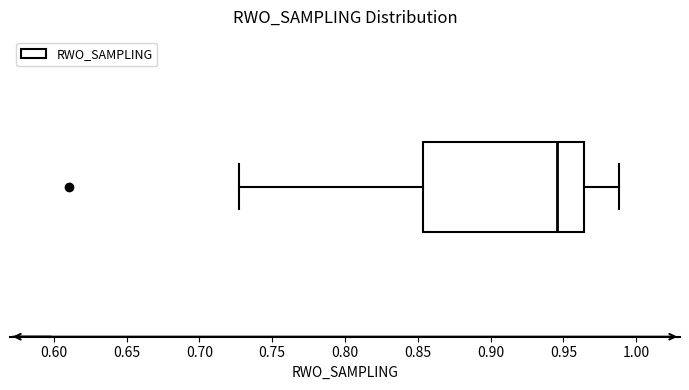

Read this box plot against the x-axis: the position of the median line, the range covered by the box, and the ends of both whiskers. The values are not printed on the chart, so give them approximately, as read against the axis.

median 0.945, box 0.855 to 0.965, whiskers 0.725 to 0.990